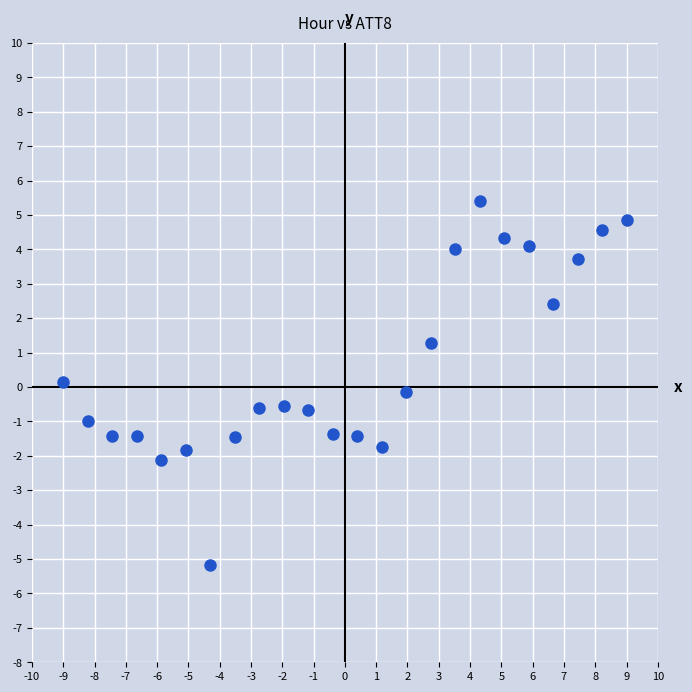

What is the range of X values (max minus min)?

18.0